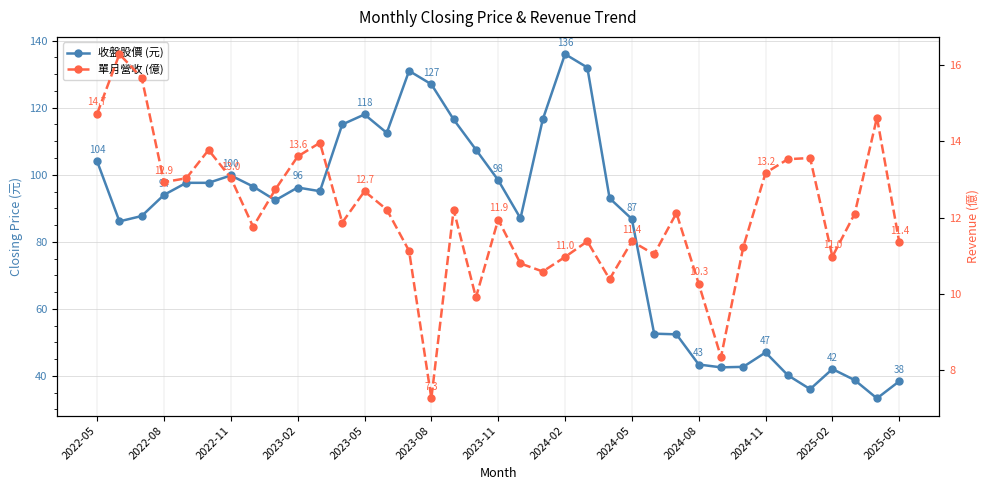

What is the sum of all 收盤股價 (元) values?

3133.6